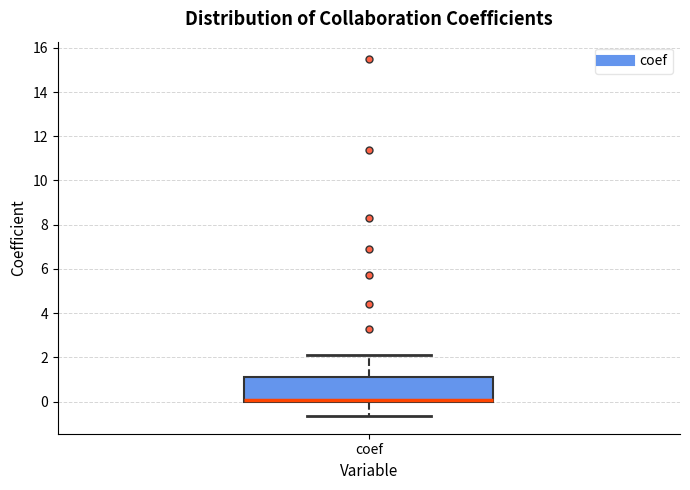

Transcribe this box plot: give where the median line is, the range the box spans, and where the two whiskers end, as read against the y-axis. The values are not printed on the chart, so give them approximately, as read against the axis.

median 0.0 (just above the box's lower edge), box 0.0 to 1.2, whiskers -0.6 to 2.2